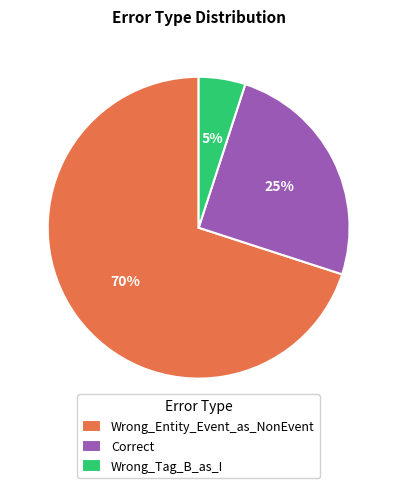

To the nearest percent, what is the average slice percentage?

33%